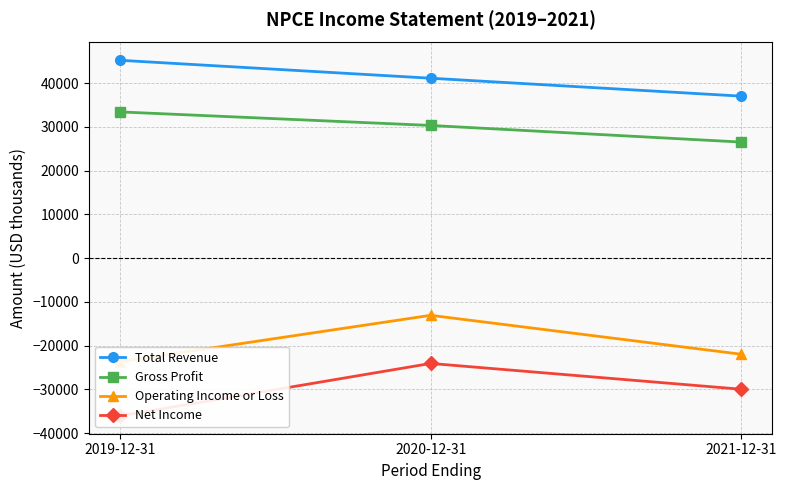

Which category has the lowest value in the Net Income series?

2019-12-31